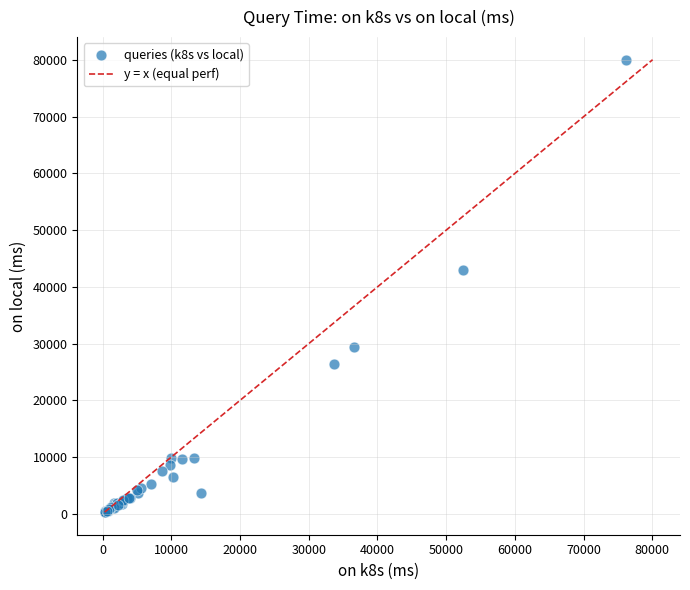

What Y value in the scatter plot is closest to 40174?

42975